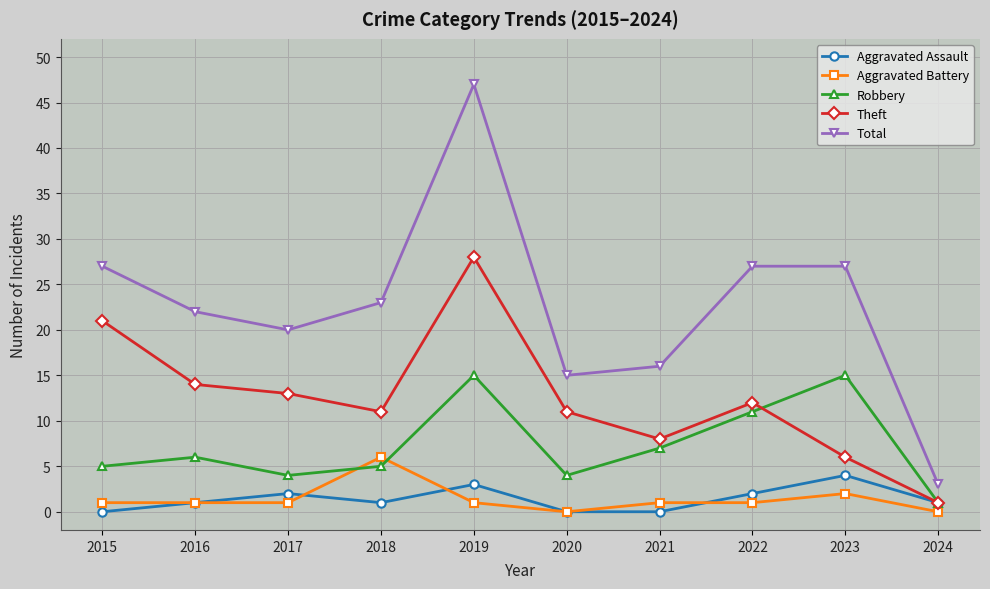

Between 2016 and 2020, which series saw the biggest shift?

Total